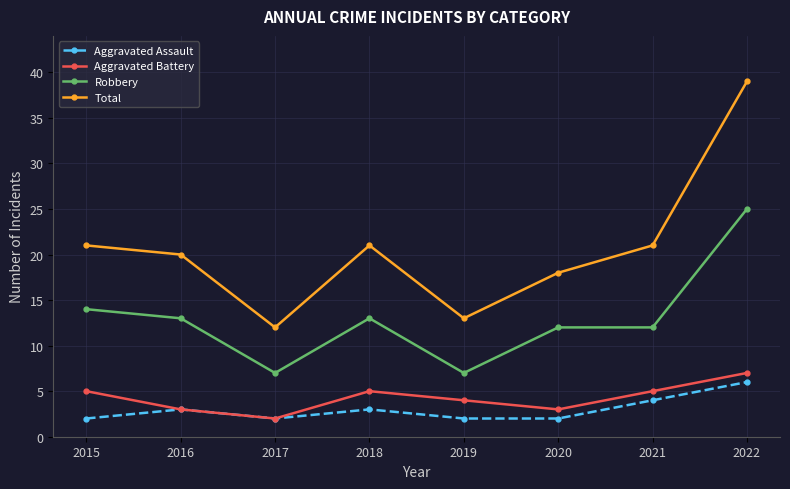

Reading right to left, transcribe all the data shown in this chart.

Aggravated Assault: 6	4	2	2	3	2	3	2
Aggravated Battery: 7	5	3	4	5	2	3	5
Robbery: 25	12	12	7	13	7	13	14
Total: 39	21	18	13	21	12	20	21